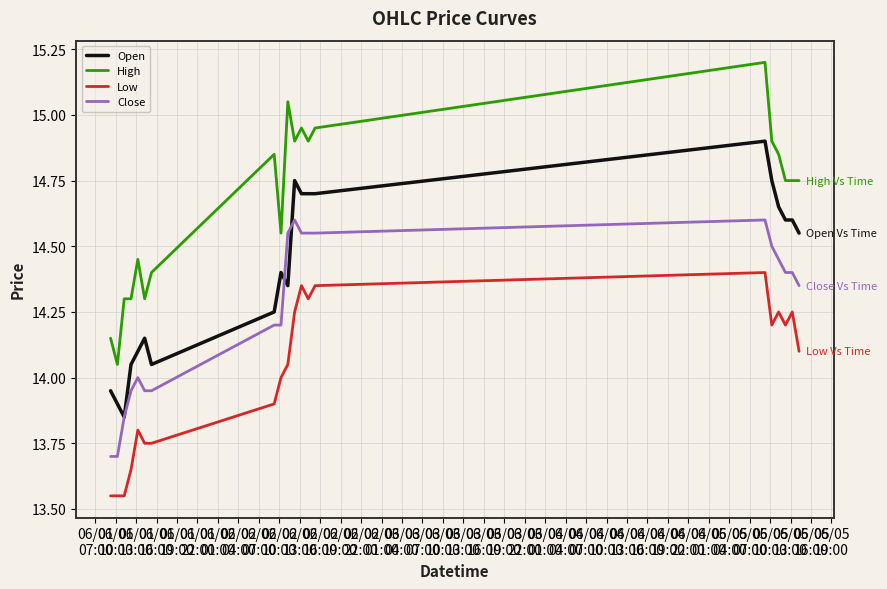

True or false: Open and High cross at least once.

False